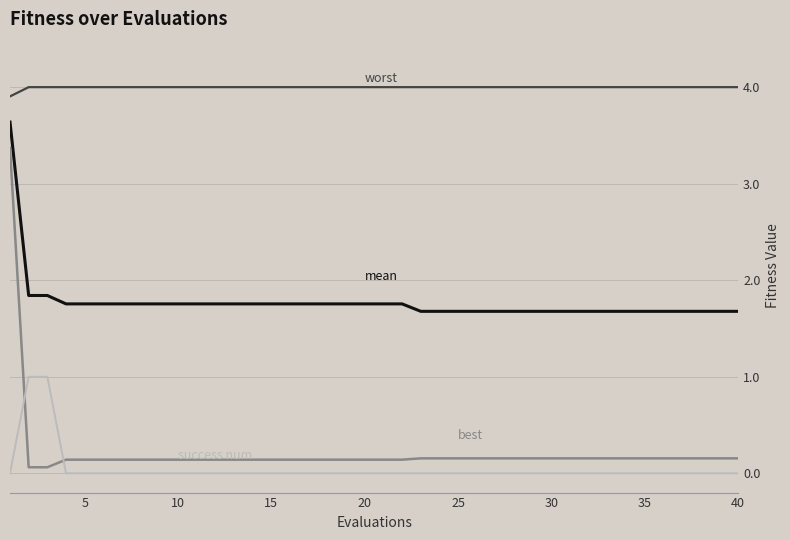

What is the greatest value displayed?

4.0